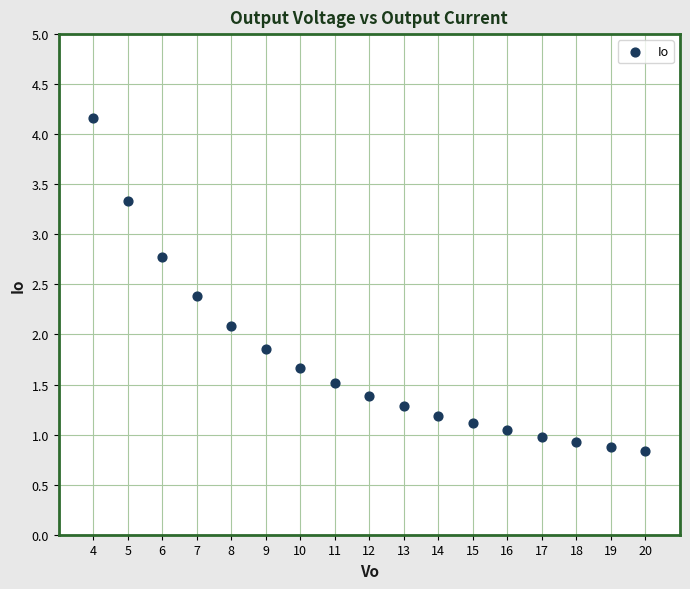

What Y value in the scatter plot is closest to 2?

2.1